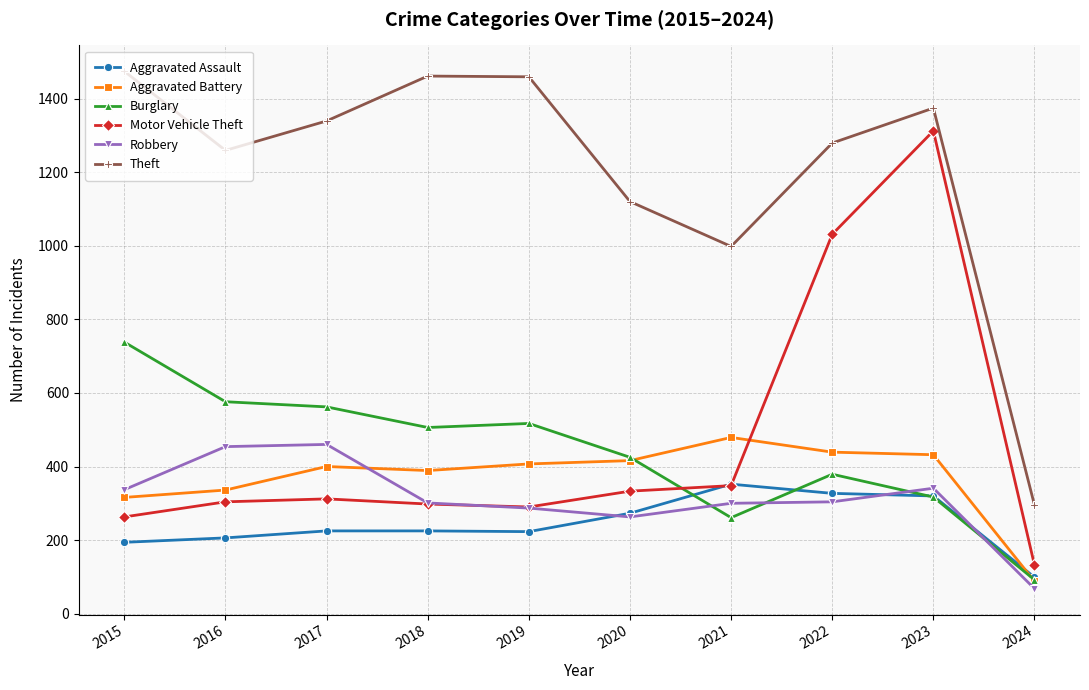

True or false: Motor Vehicle Theft has a value of 290 at 2019.

True